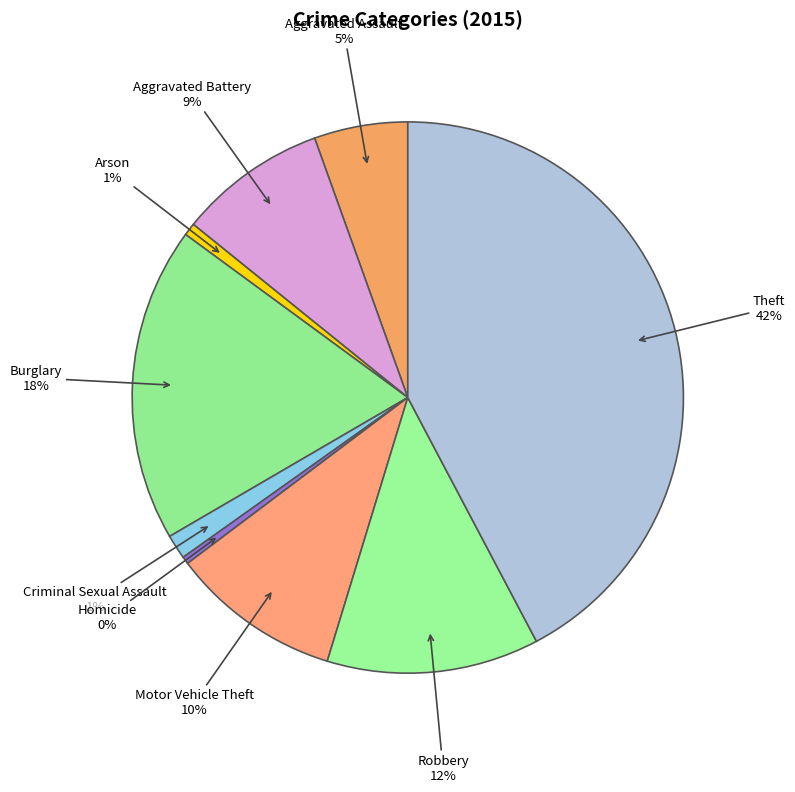

Is there a majority slice in this chart?

No